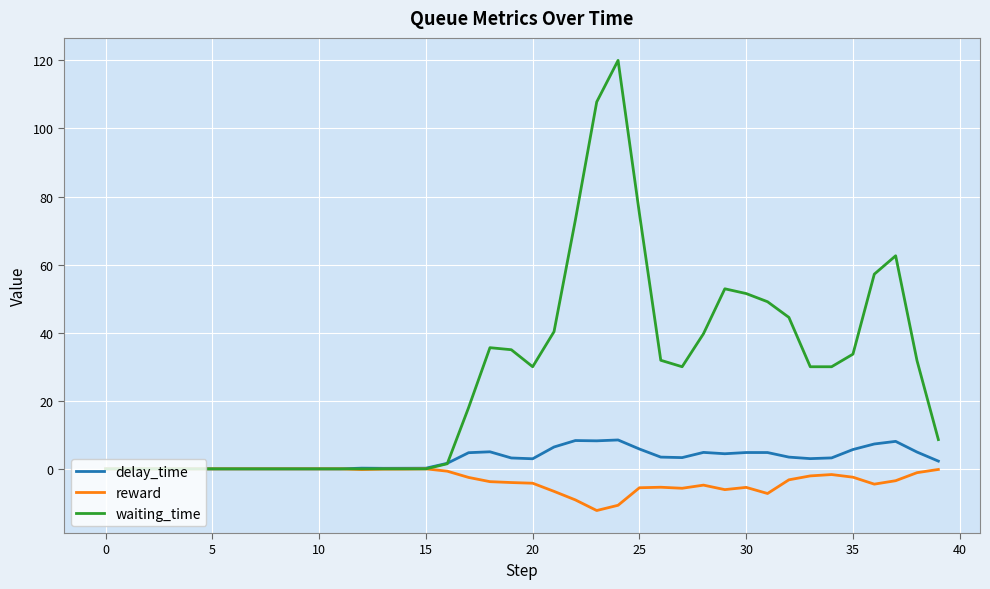

Rank the series by their maximum value, from highest to lowest.

waiting_time, delay_time, reward